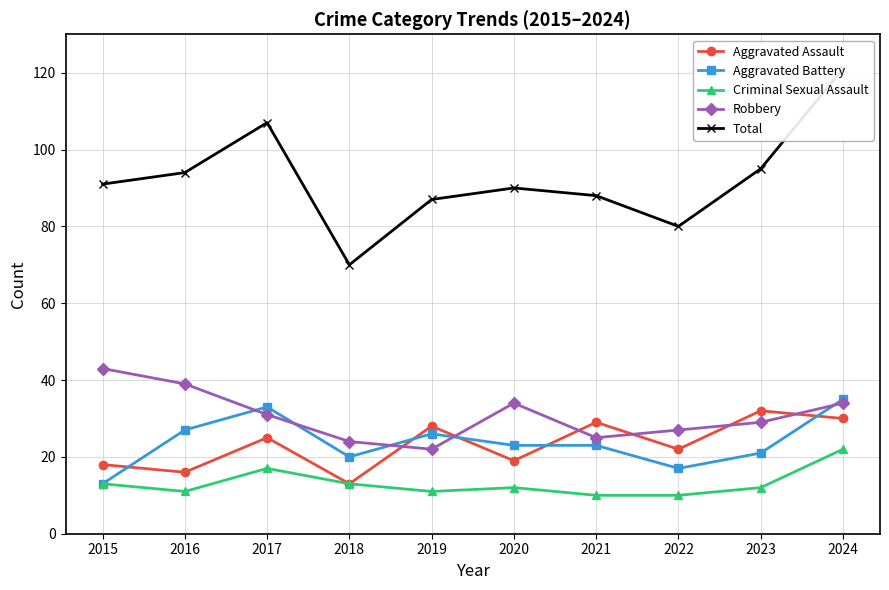

What is the lowest value of the Aggravated Assault series?

13